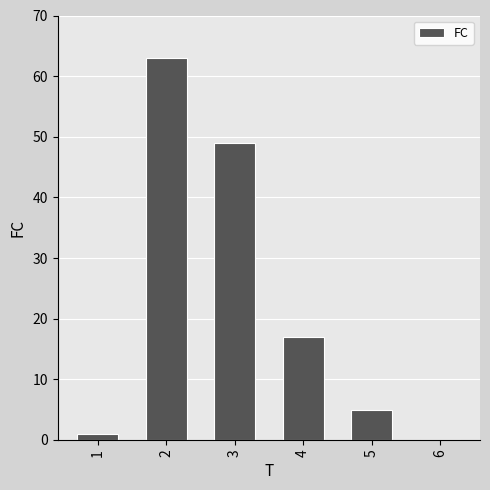

Reading left to right, list all the values displayed in this chart.

1	63	49	17	5	0